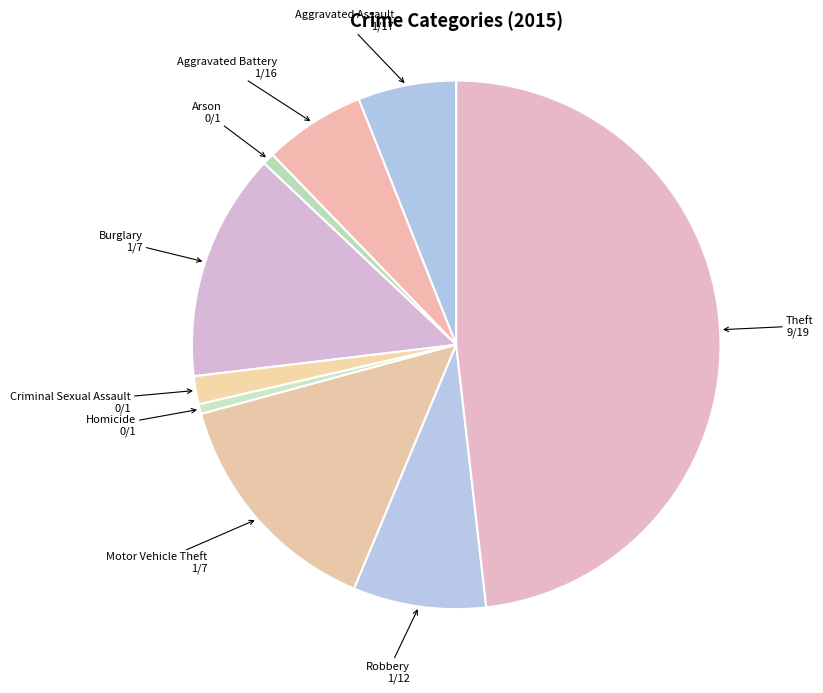

True or false: Arson accounts for 15% of the total.

False